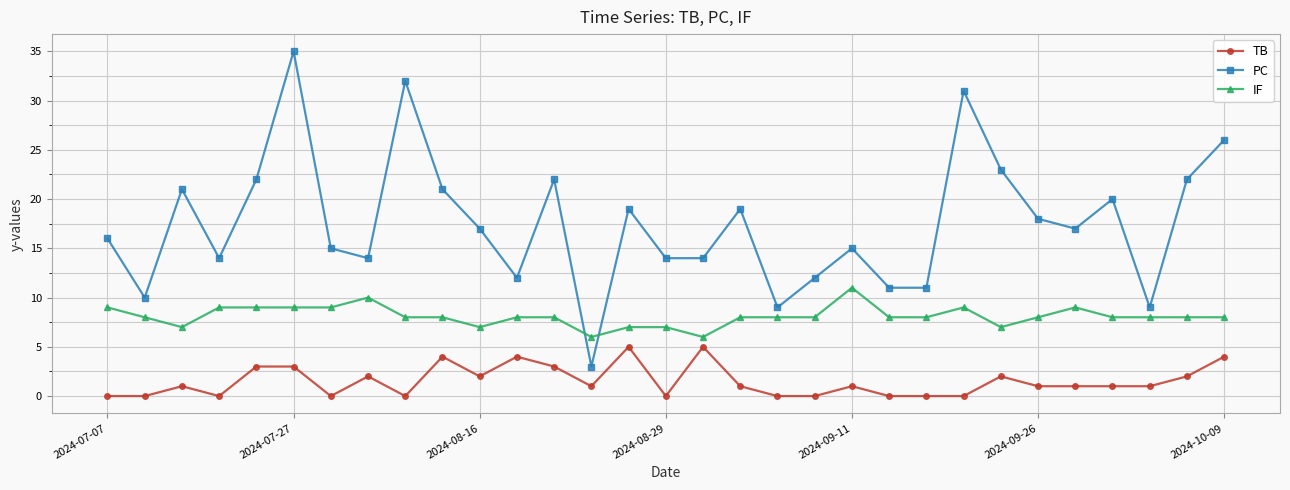

What is the greatest value displayed?

35